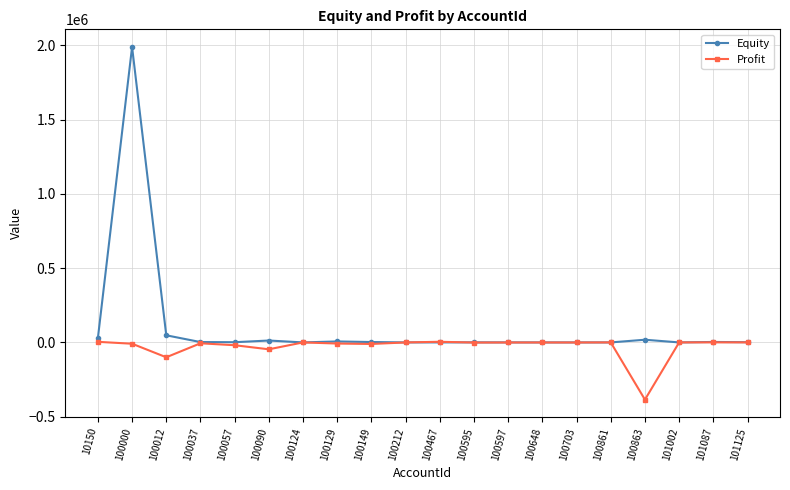

True or false: Equity has more than 2 interior local peaks.

True